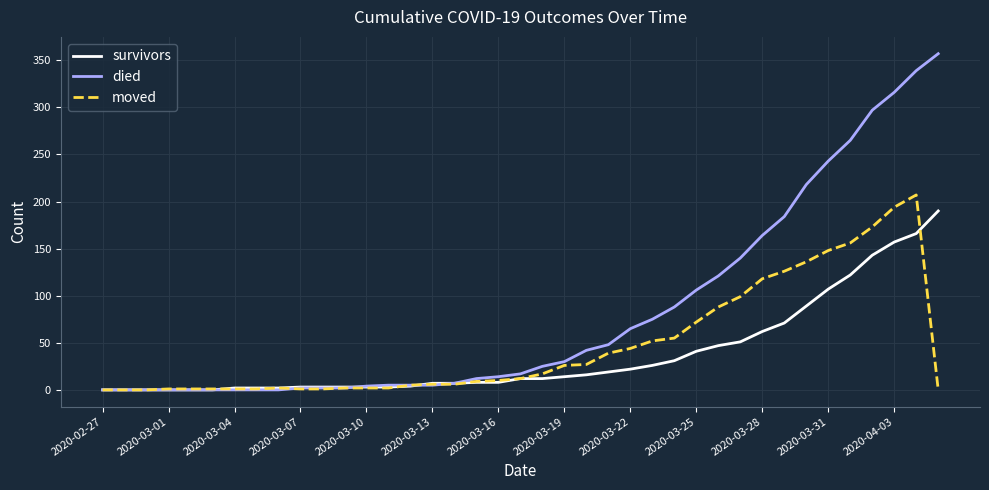

Which series has the widest spread of values?

died